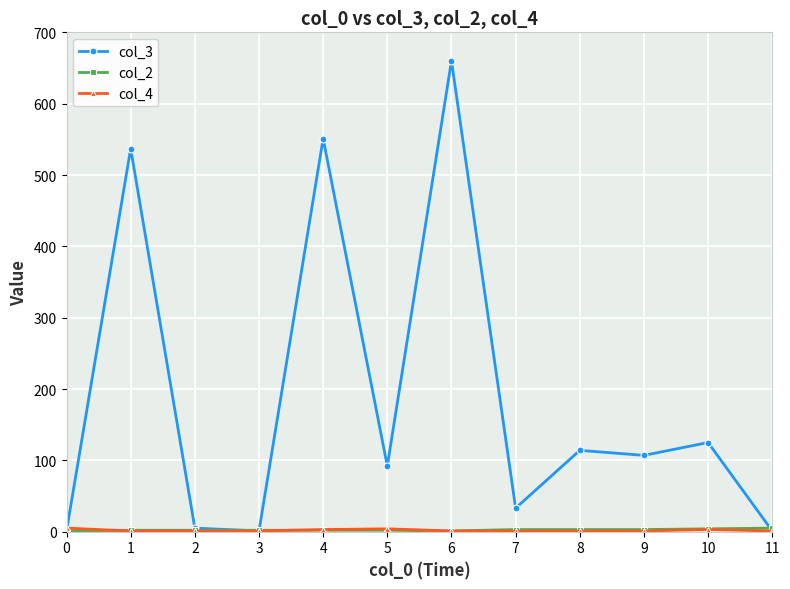

Which series has the largest total across all categories?

col_3